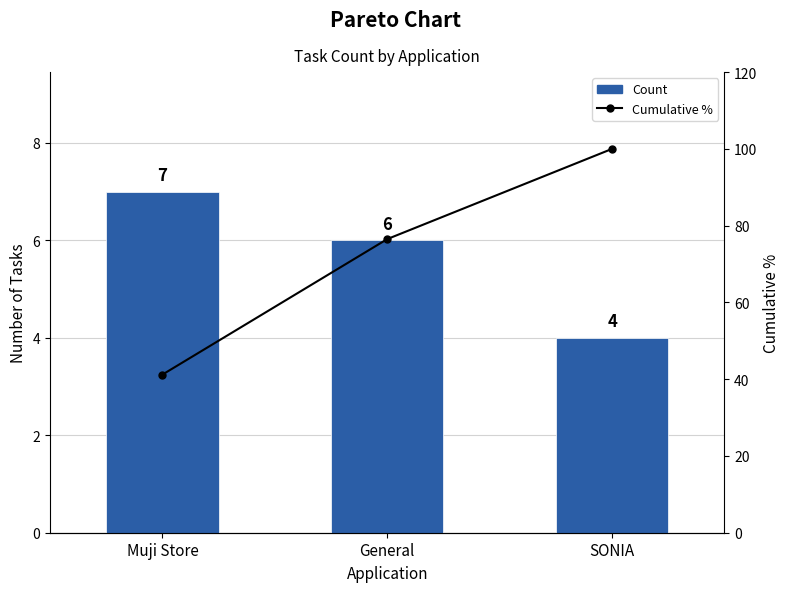

What is the label of the 3rd bar from the right?

Muji Store